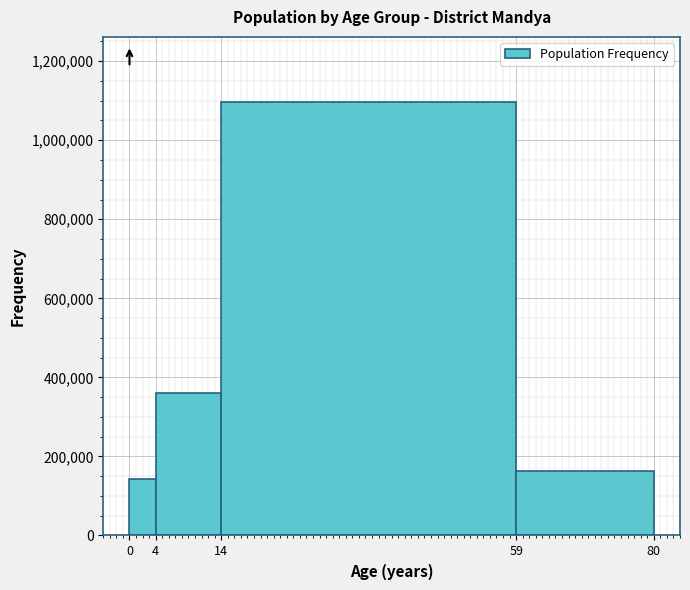

Reading left to right, list every bar in this chart as the range it spans on the x-axis followed by its height. The values are not printed on the chart, so give them approximately, as read against the axis.

0 to 4: 140000
4 to 14: 360000
14 to 59: 1100000
59 to 80: 160000